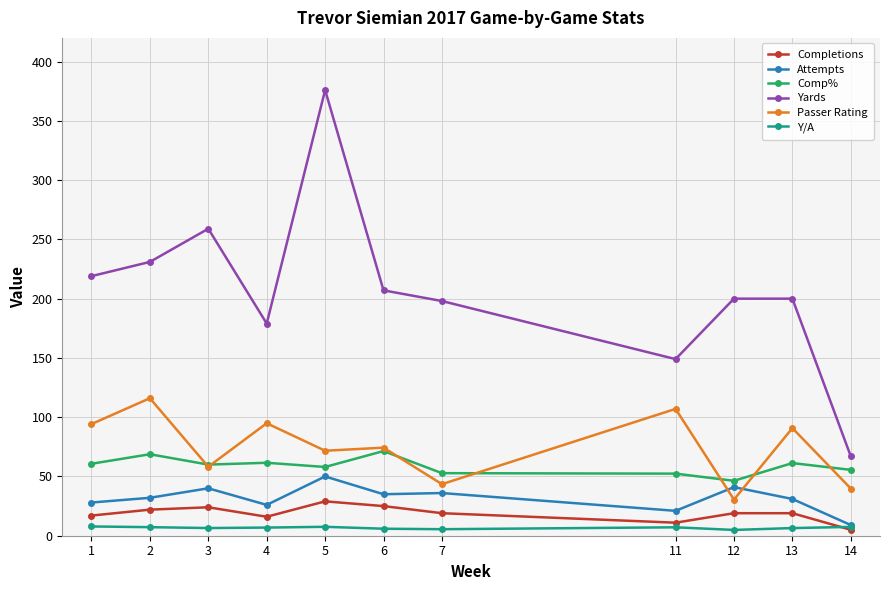

What is the value of the Y/A point at the 9th from the left?

4.9